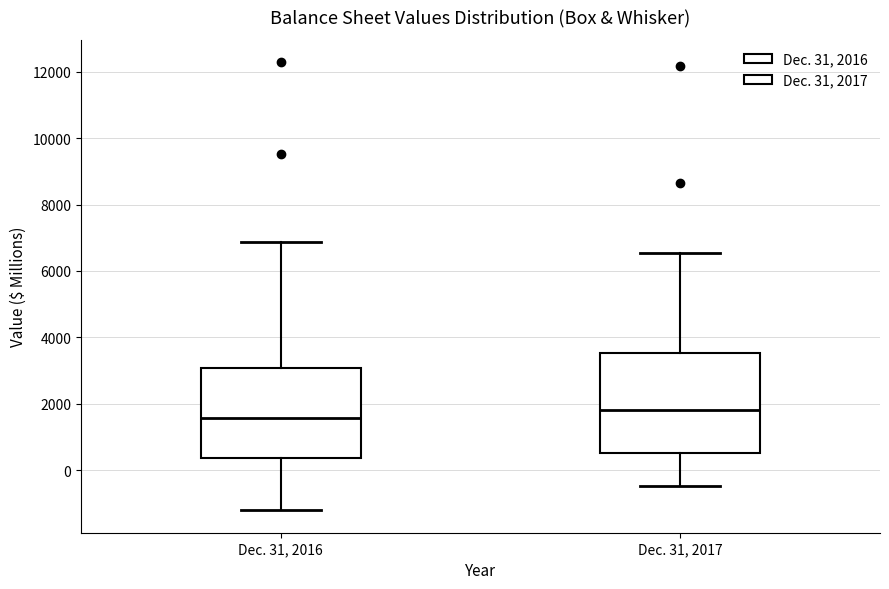

Reading left to right, transcribe this box plot: for each box, give where its median line is, the range the box spans, and where its two whiskers end, as read against the y-axis. The values are not printed on the chart, so give them approximately, as read against the axis.

Dec. 31, 2016: median 1600, box 400 to 3000, whiskers -1200 to 6800
Dec. 31, 2017: median 1800, box 600 to 3600, whiskers -400 to 6600